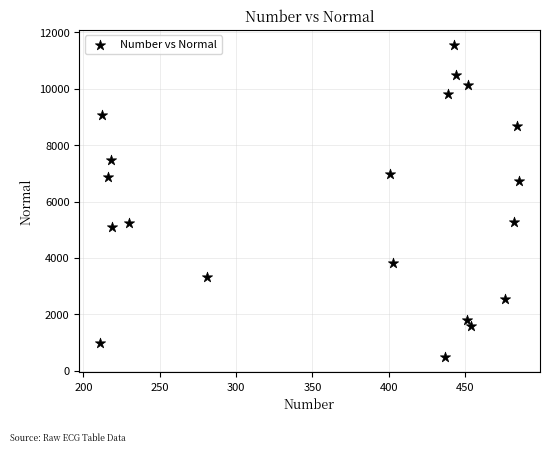

What is the range of Y values (max minus min)?

11053